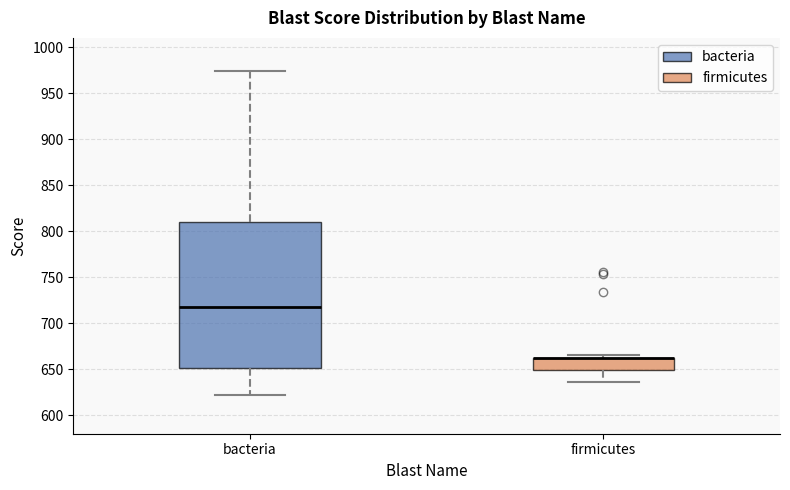

Which box is the tallest, from its lower edge to its upper edge?

bacteria